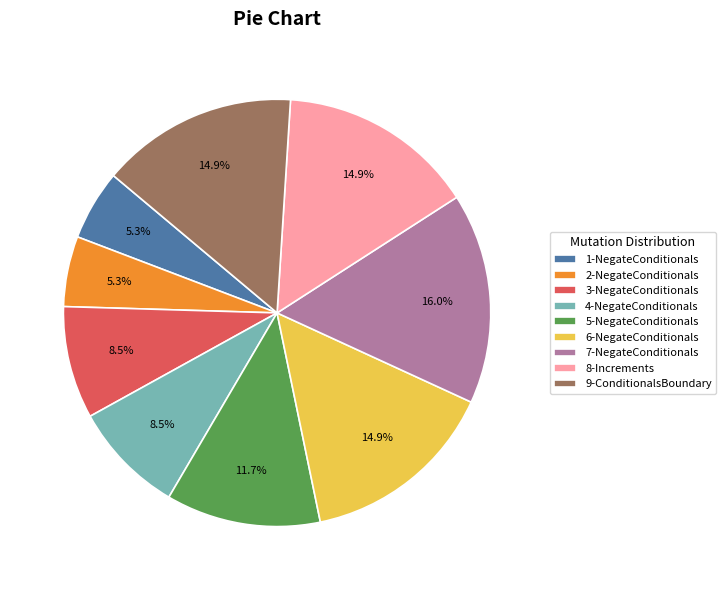

Count the number of slices in the pie.

9